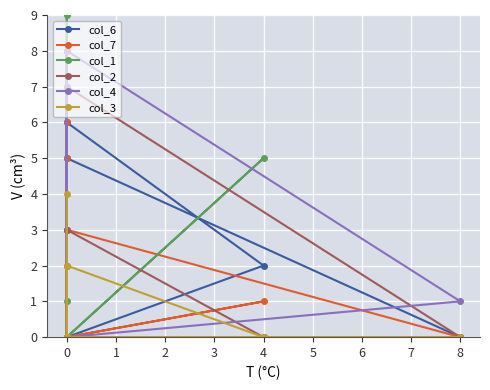

At which category does col_2 reach its first local peak?

5